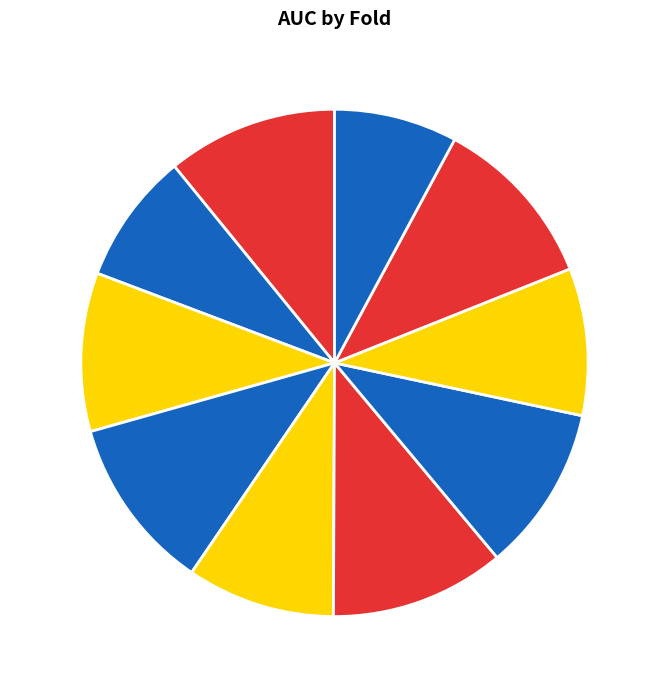

True or false: Fold 9 accounts for 11% of the total.

True